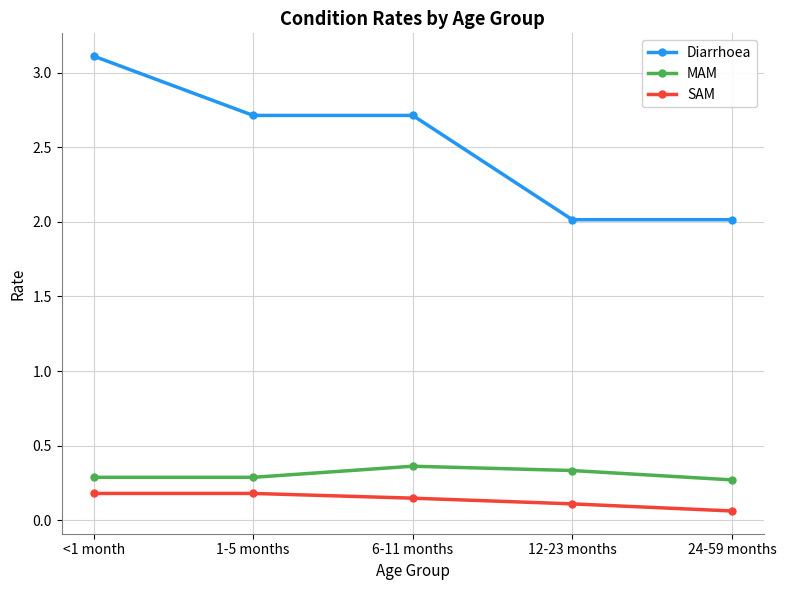

True or false: MAM has more than 1 points higher than both neighbors.

False